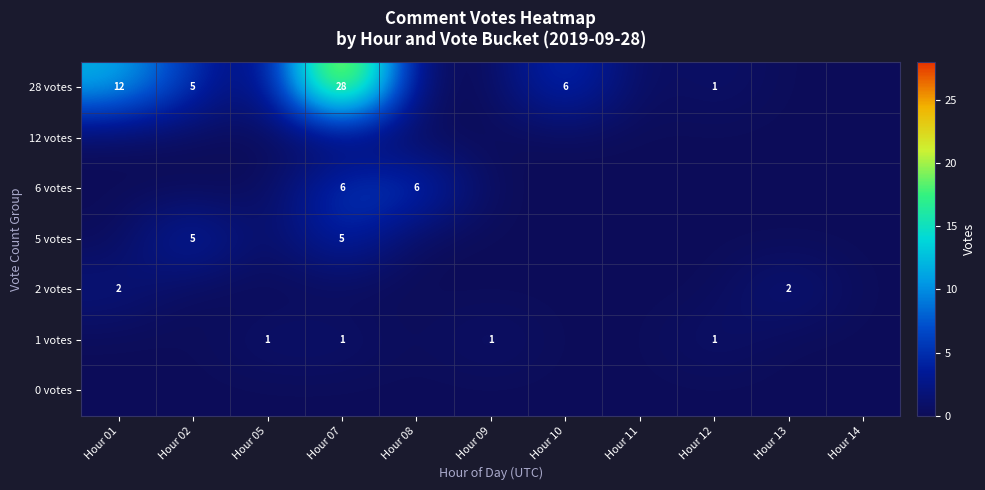

Which category has the highest value across all series?

Hour 07